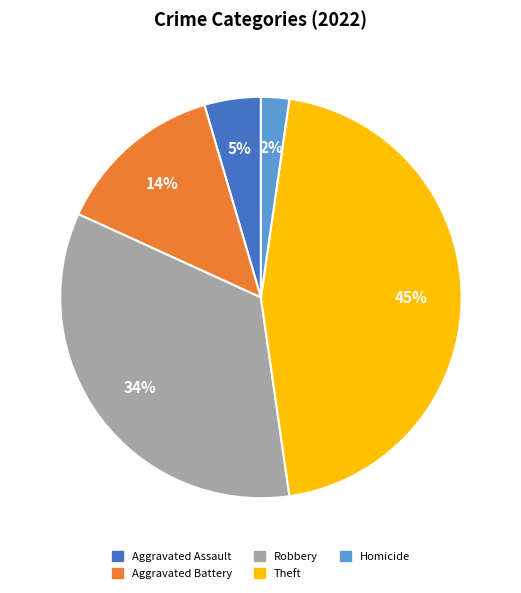

To the nearest percent, what is the difference between the largest and smallest slice percentages?

43%